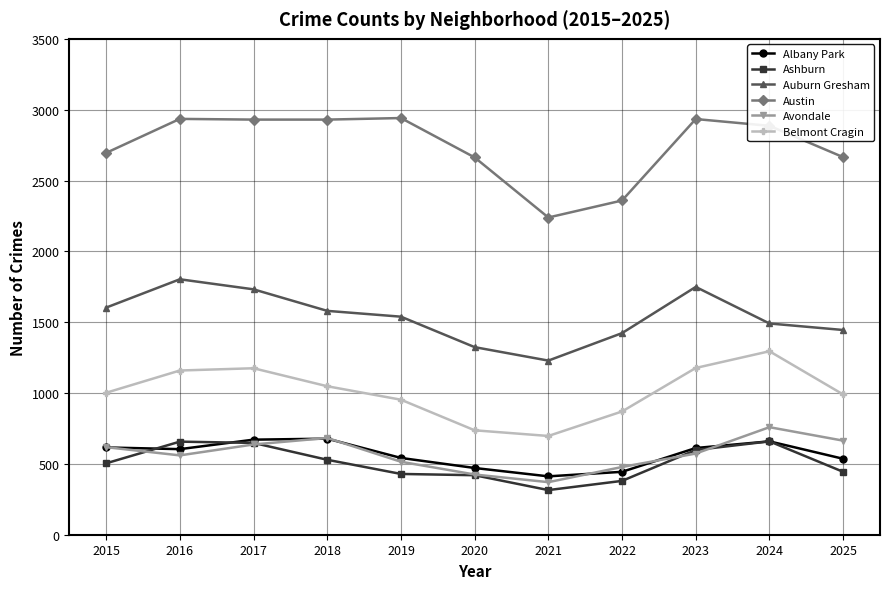

Does the chart display data point markers on the line(s)?

Yes